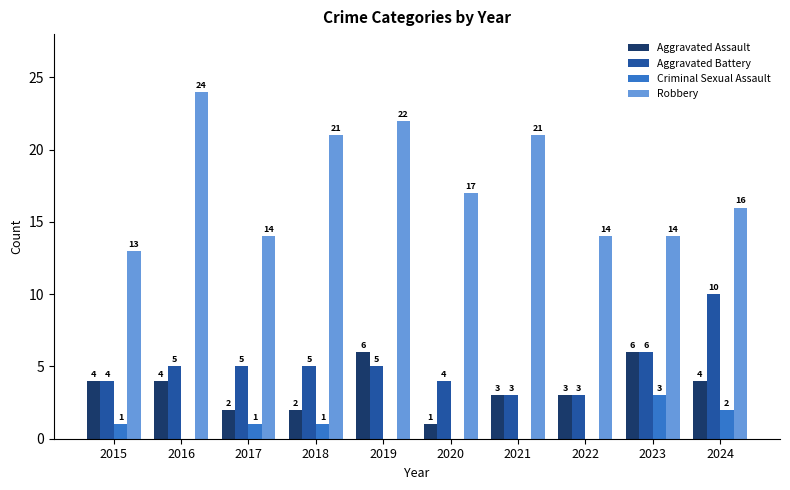

What is the sum of all Criminal Sexual Assault values?

8